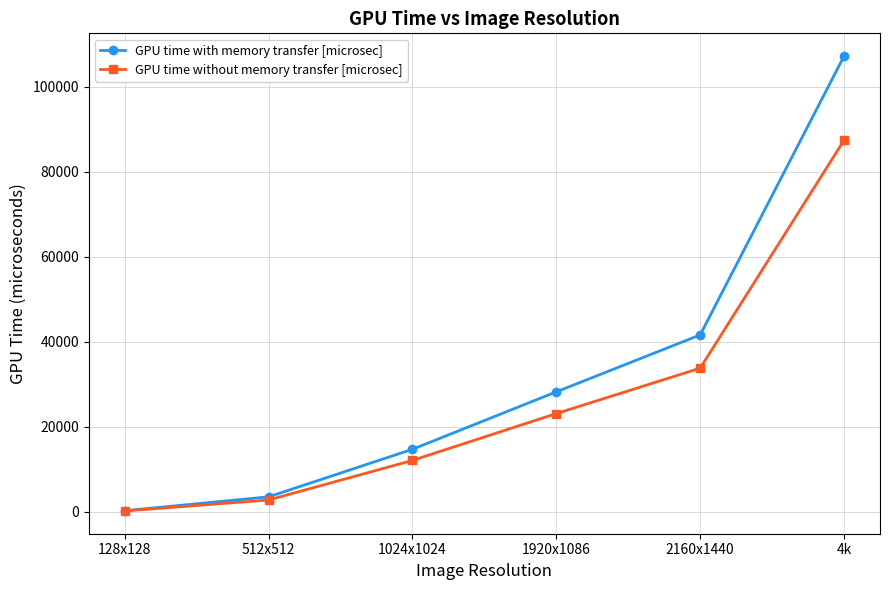

At which category is the sum across all series the highest?

4k